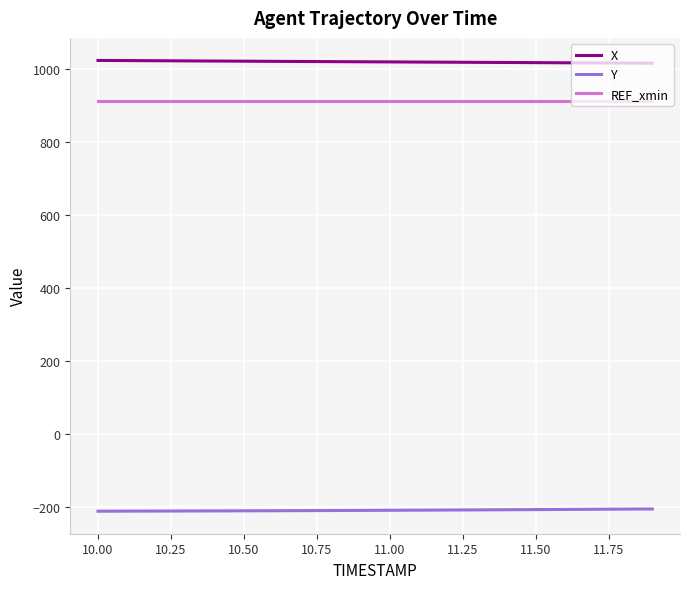

What are all the series names shown in the legend?

X, Y, REF_xmin